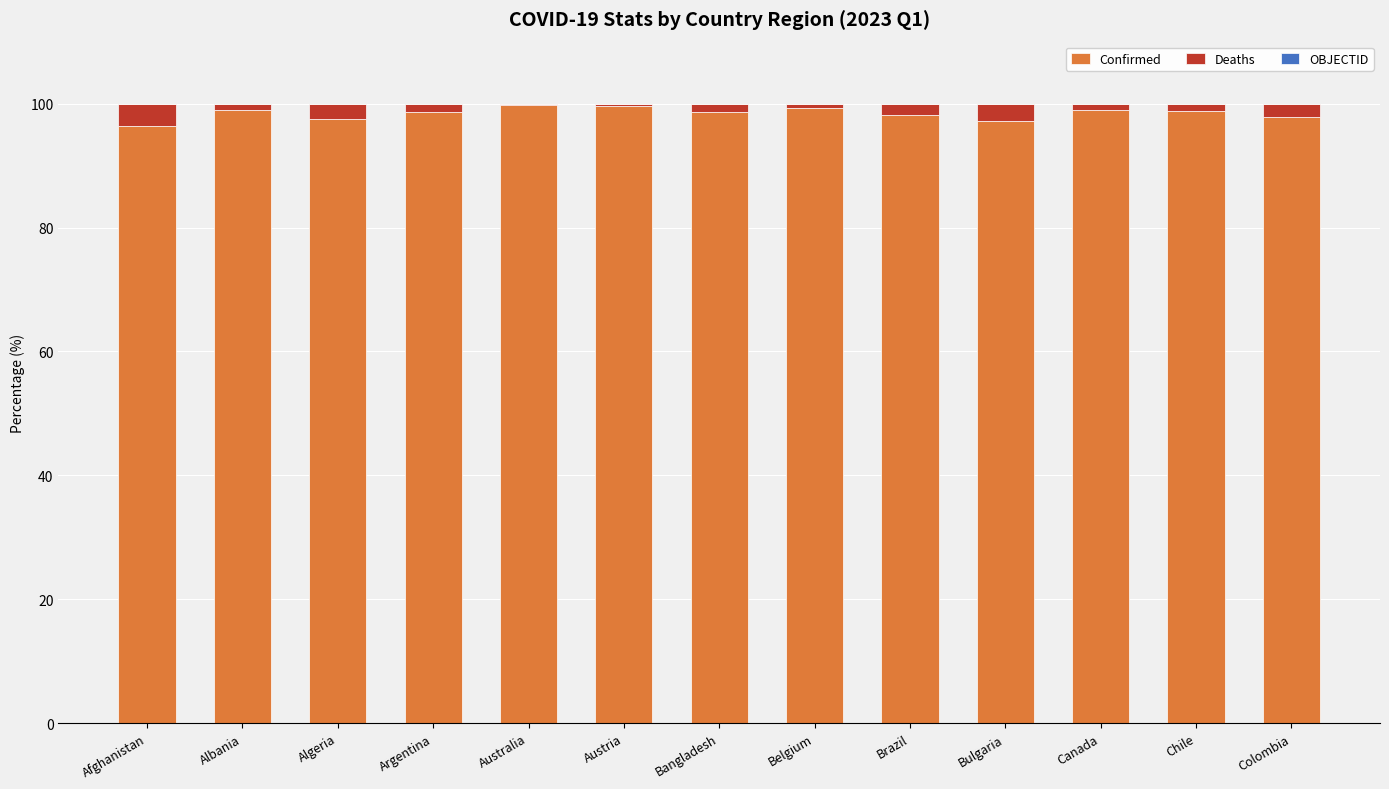

What is the sum of all Confirmed values?

1279.6